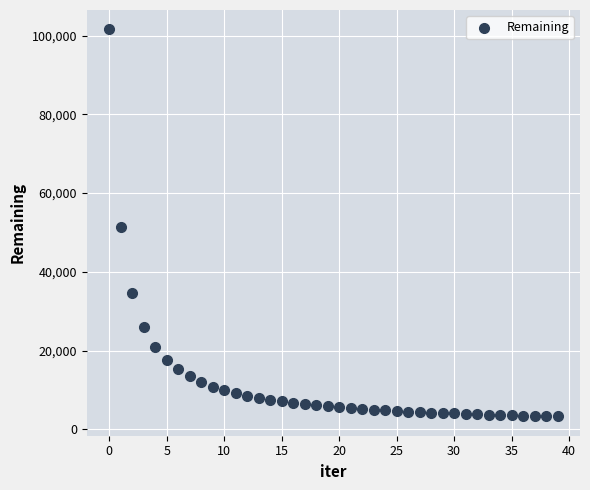

What is the range of Y values (max minus min)?

98231